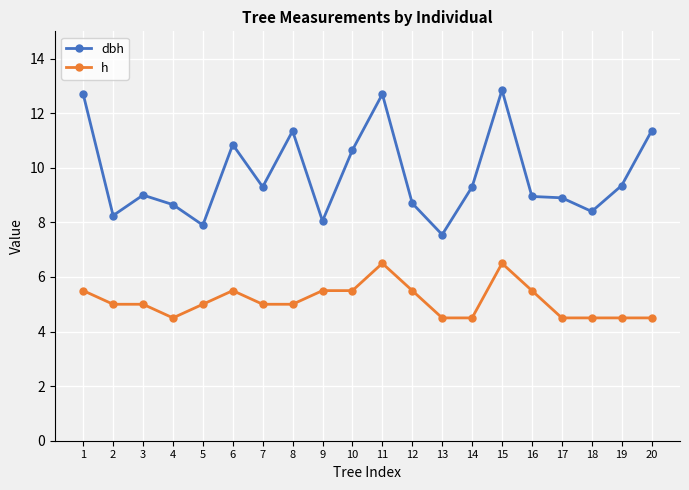

What is the sum of the h values at 15 and 13?

11.0